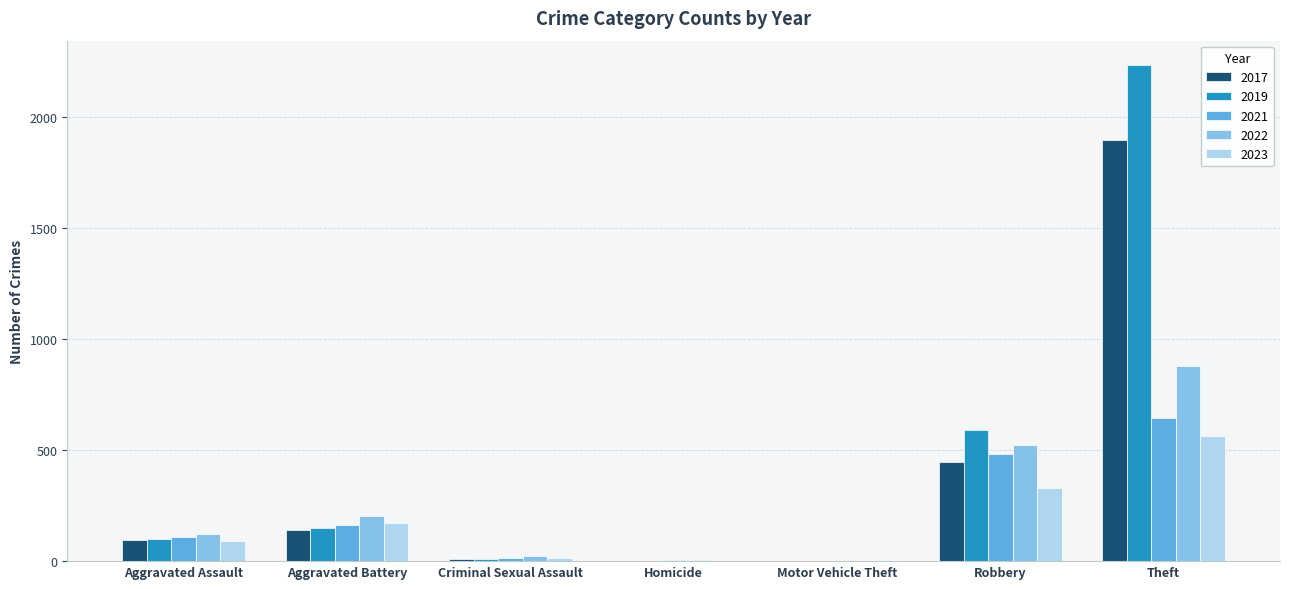

What are all the series names shown in the legend?

2017, 2019, 2021, 2022, 2023